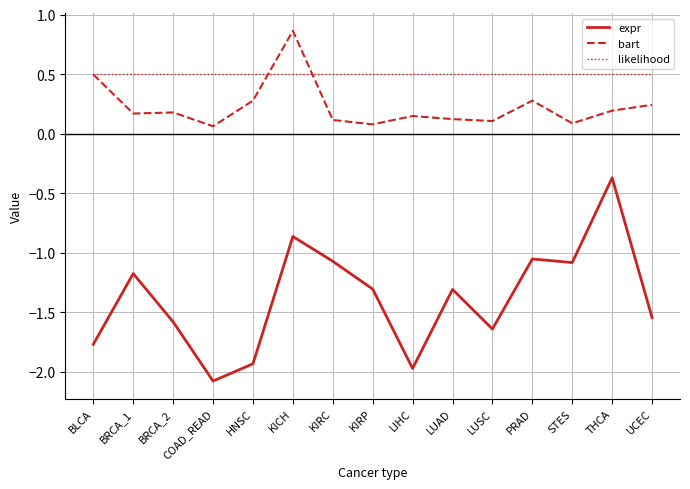

True or false: bart has more than 0 interior local peaks.

True